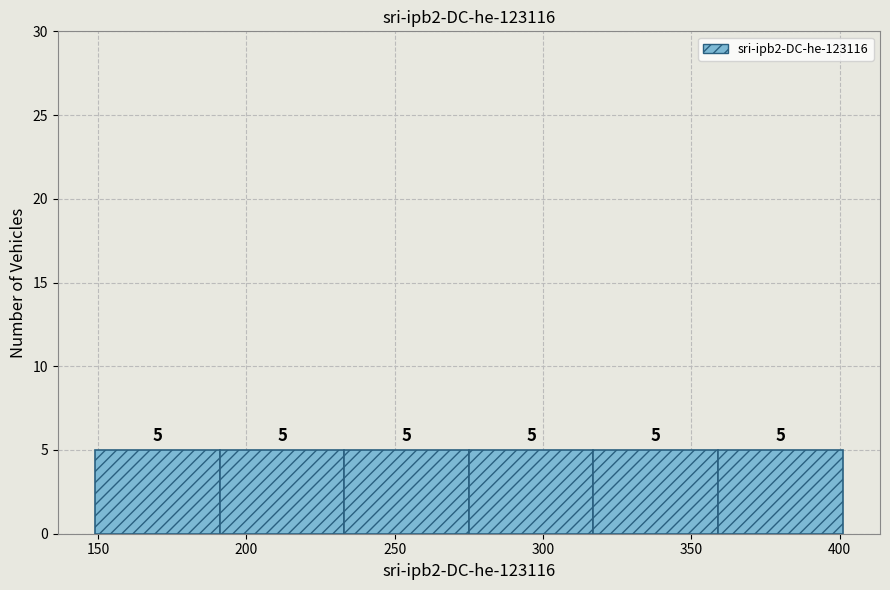

What is the height of the bar covering 315 to 360 on the x-axis? The bar edges are not printed on the chart, so give them approximately, as read against the axis.

5